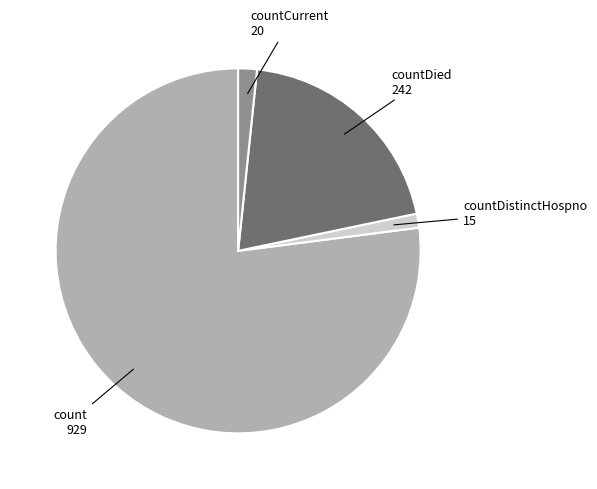

Is there any slice that represents more than half of the pie?

Yes